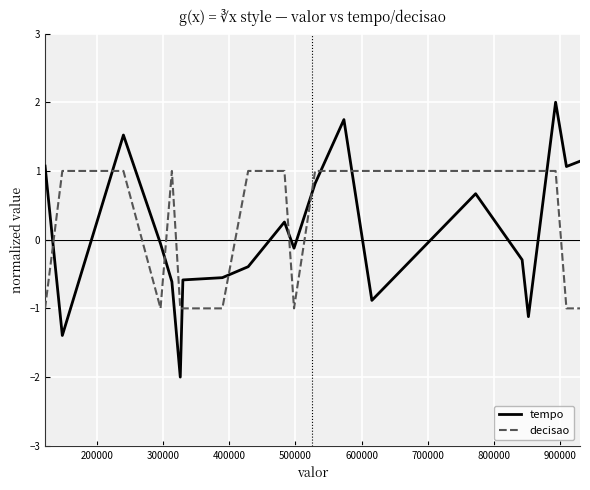

What is the highest value of the decisao series?

1.0